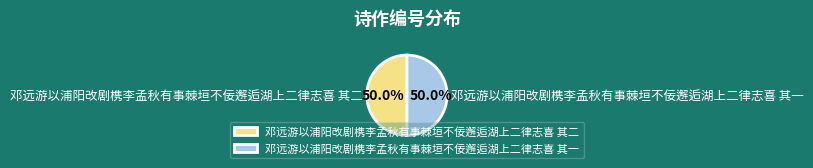

Do 邓远游以浦阳改剧槜李孟秋有事棘垣不佞邂逅湖上二律志喜 其二 and 邓远游以浦阳改剧槜李孟秋有事棘垣不佞邂逅湖上二律志喜 其一 together represent more than half of the pie?

Yes